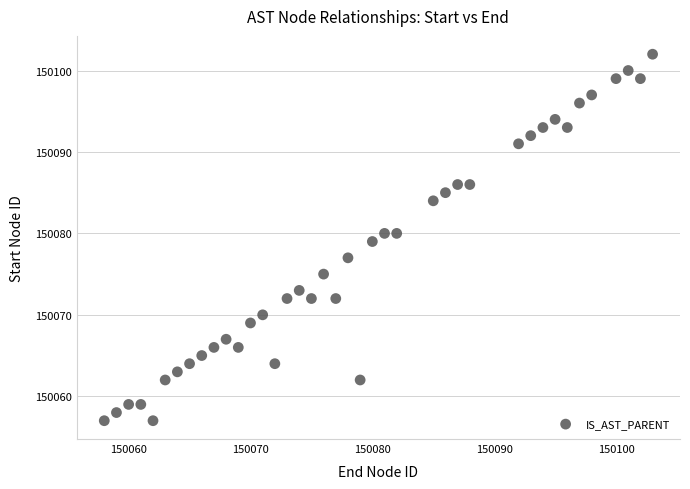

What is the range of X values (max minus min)?

45